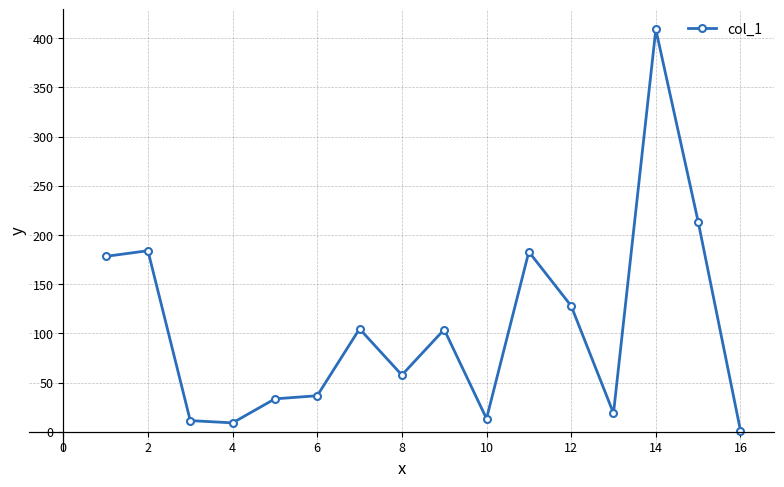

What is the value of the 15th point from the left?

213.6